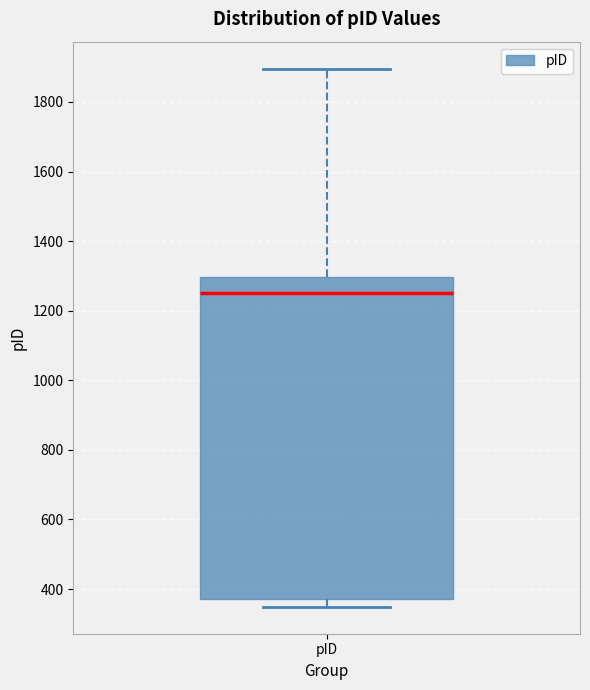

Where does the median line of the box for pID sit on the y-axis? The values are not printed on the chart, so give them approximately, as read against the axis.

1260